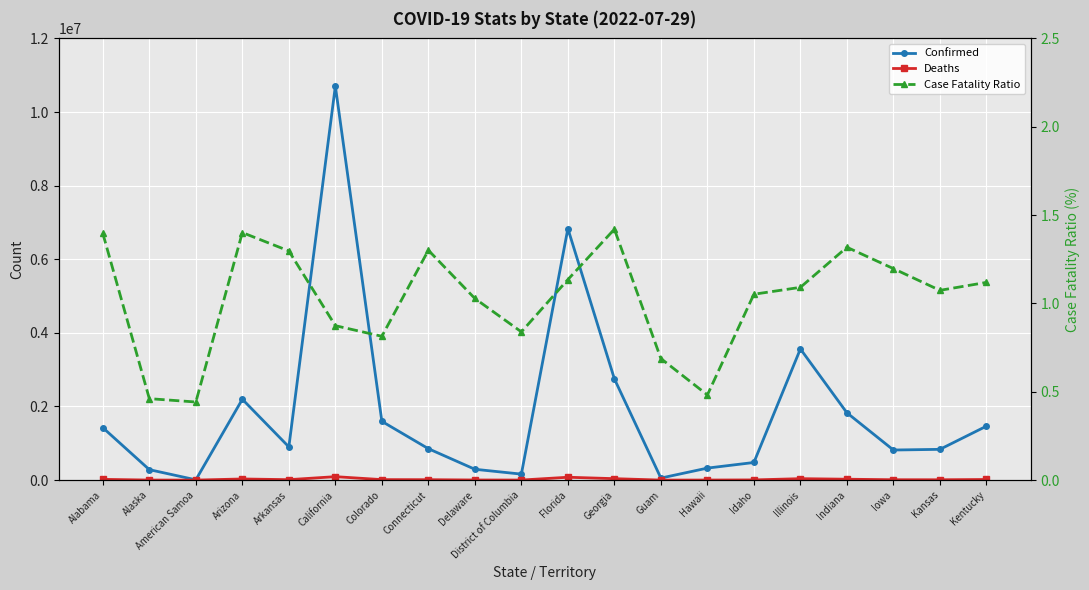

What is the difference between the Confirmed values at Kansas and Georgia?

1915415.0